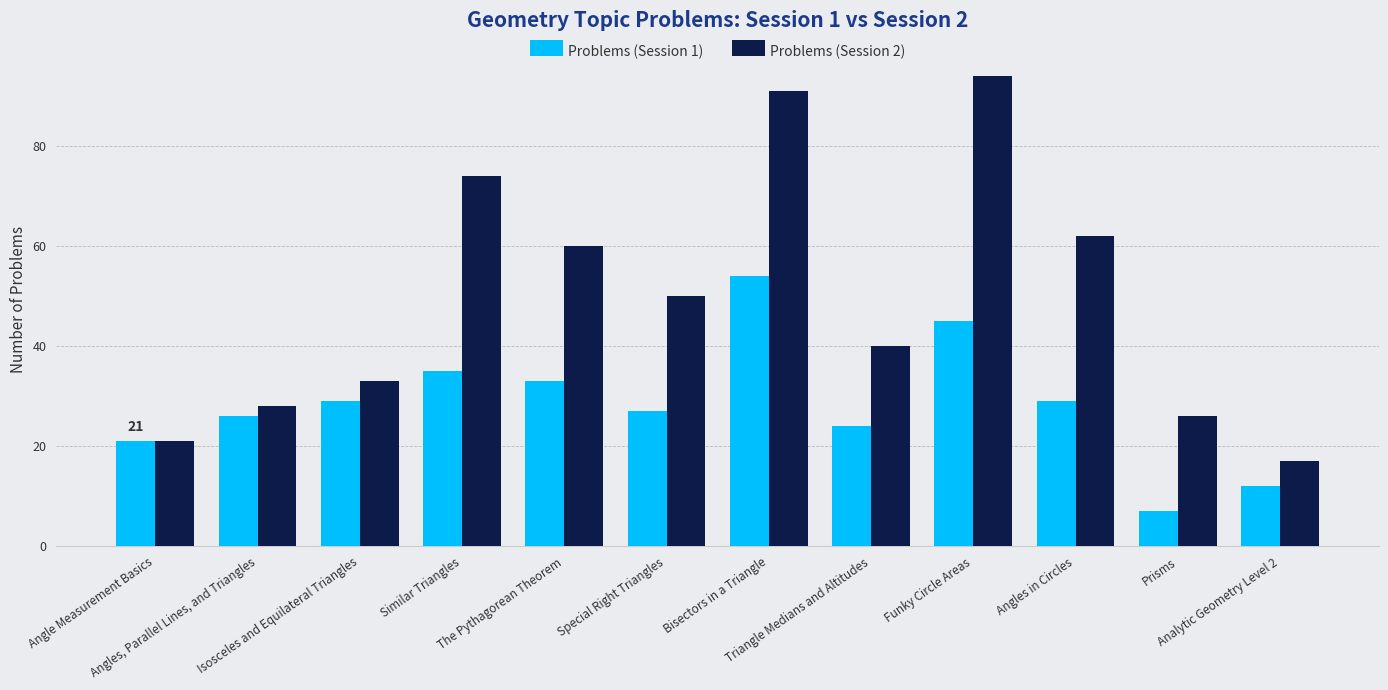

Is it true that Problems (Session 2) equals 36 at Angle Measurement Basics?

False